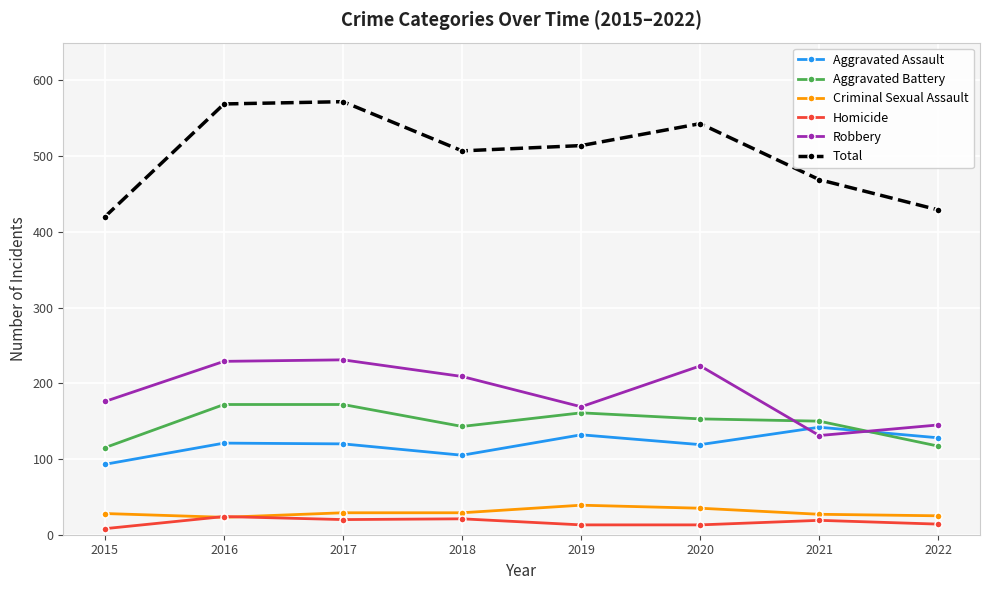

What is the spread (max minus min) of values at 2019?

501